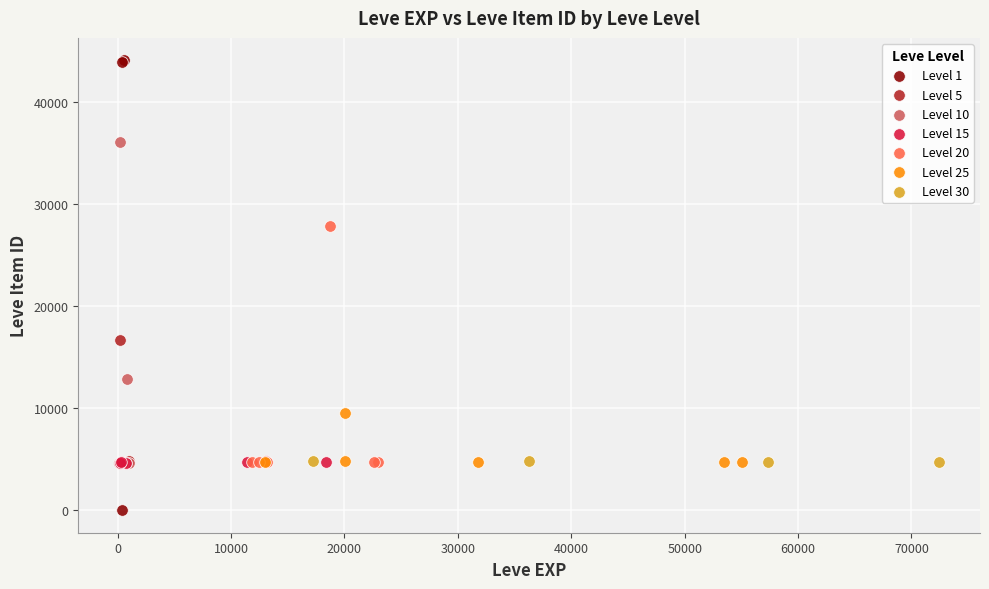

Which series has the largest Y range (max minus min)?

Level 1